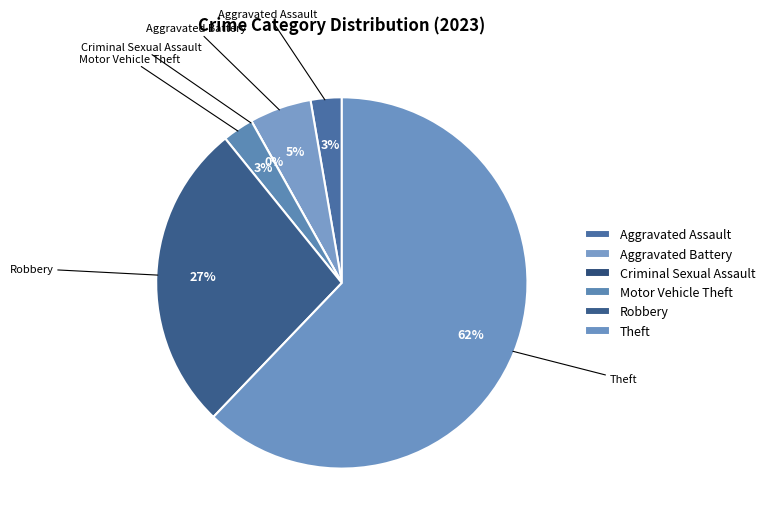

What is the smallest slice in the pie chart?

Criminal Sexual Assault